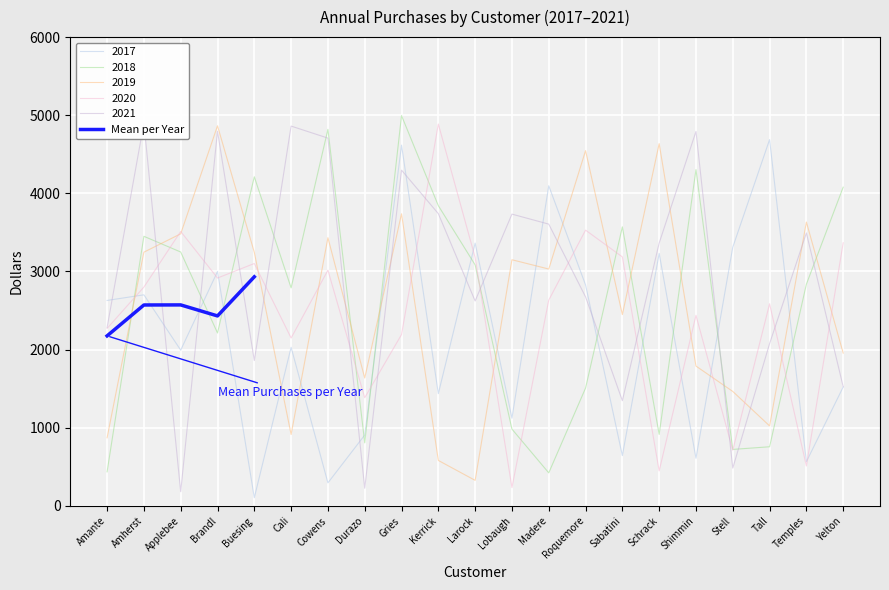

How many data points are less than 2570?

2